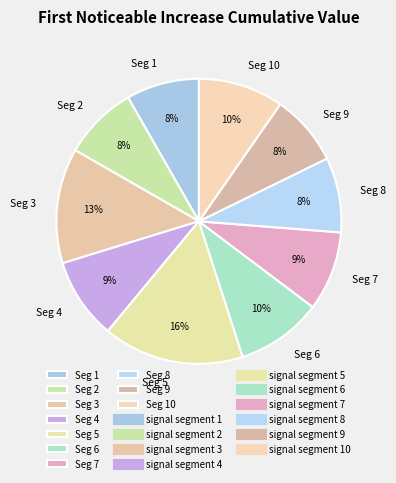

To the nearest percent, what percentage of the pie is Seg 9?

8%